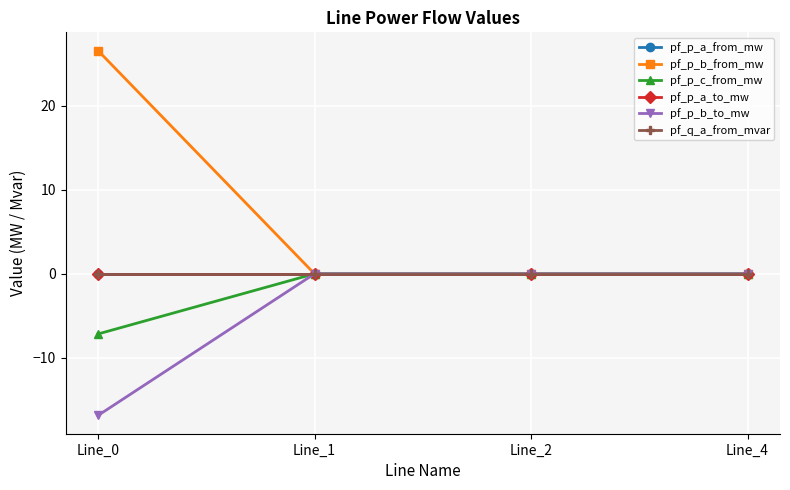

Does the chart have visible grid lines?

Yes